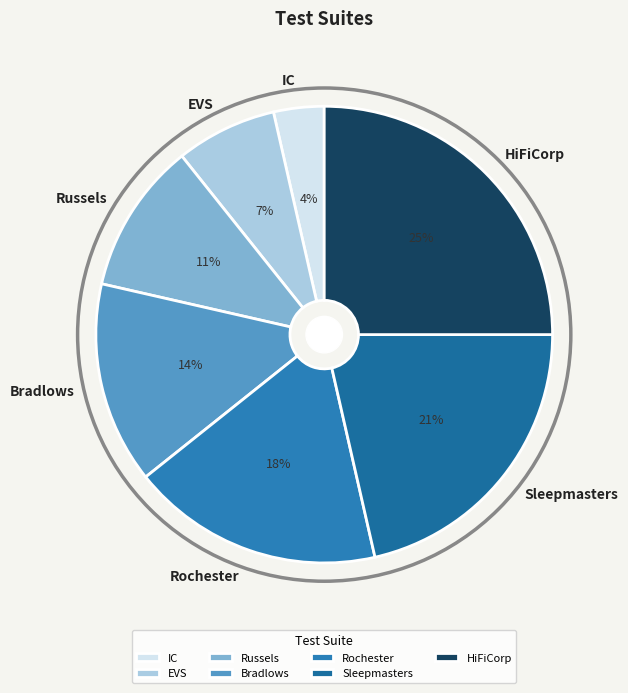

What percentage is the Sleepmasters slice, to the nearest percent?

21%